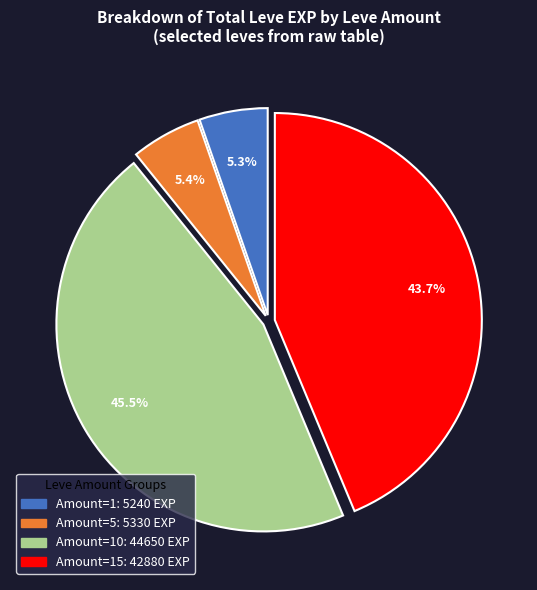

Does any single category account for the majority?

No